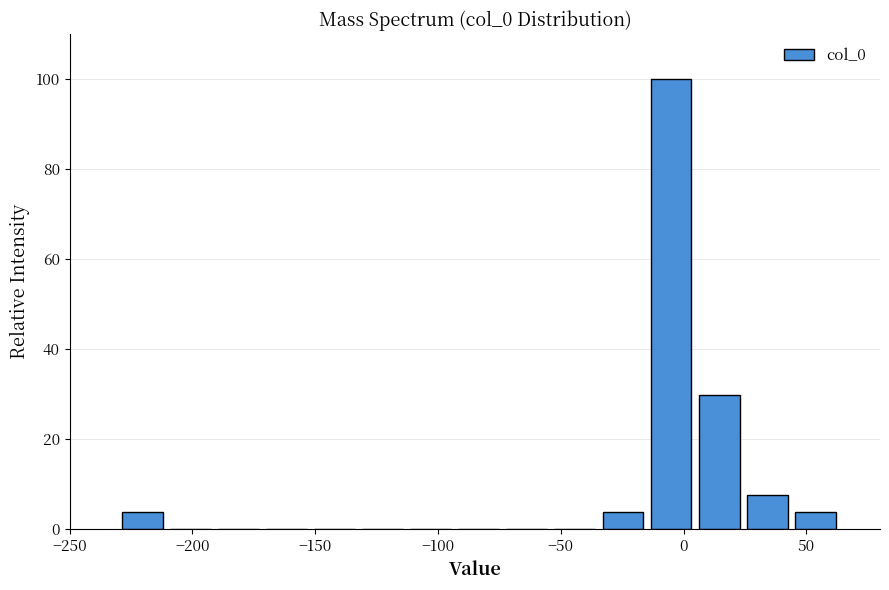

Around what value on the x-axis is the tallest bar? Give the approximate position of its centre, as read against the axis.

-5